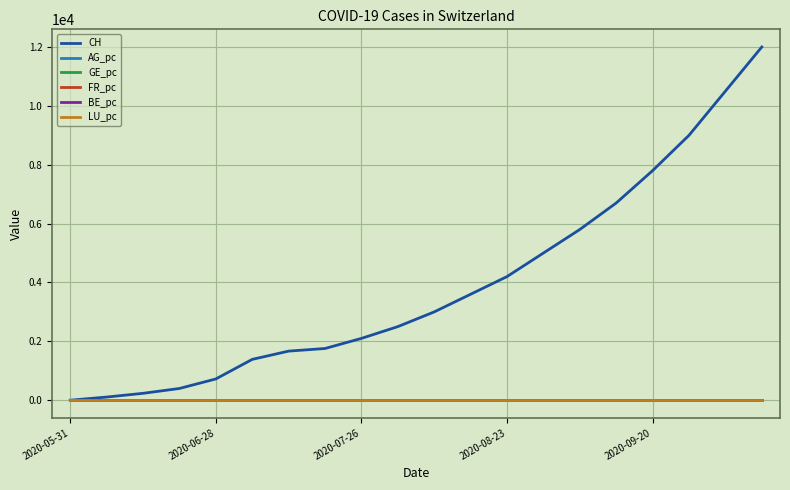

Which series has the largest range (max minus min)?

CH